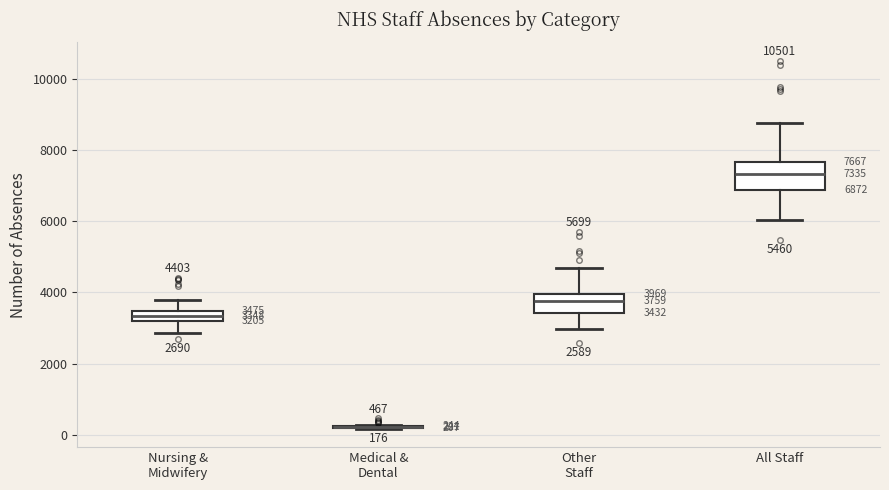

Which box is the tallest, from its lower edge to its upper edge?

All Staff